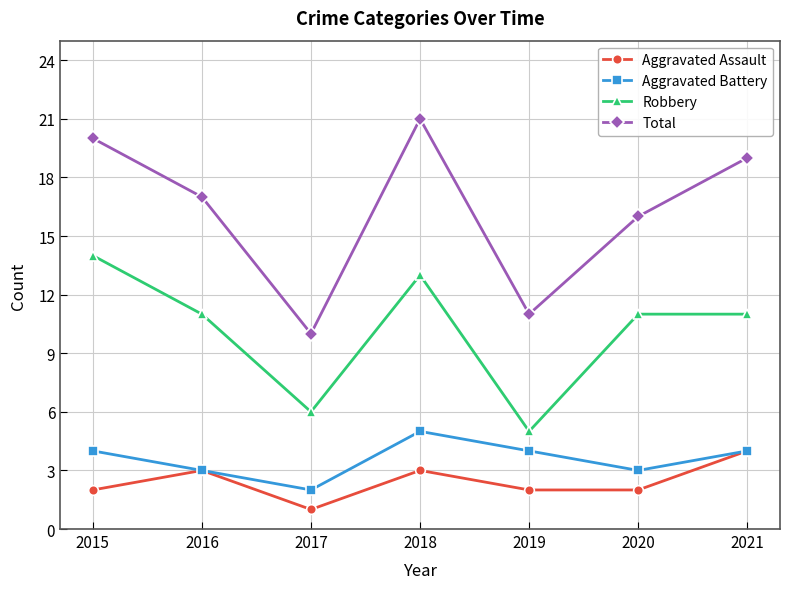

What is the average value of the Aggravated Assault series?

2